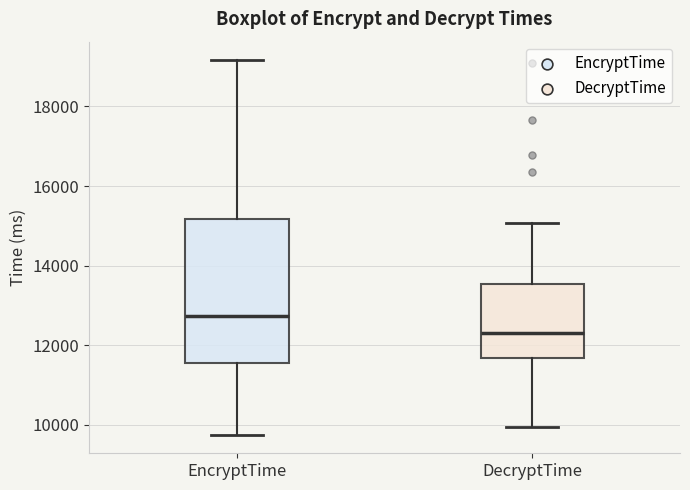

Where is the lower edge of the box for DecryptTime on the y-axis? The values are not printed on the chart, so give them approximately, as read against the axis.

11600